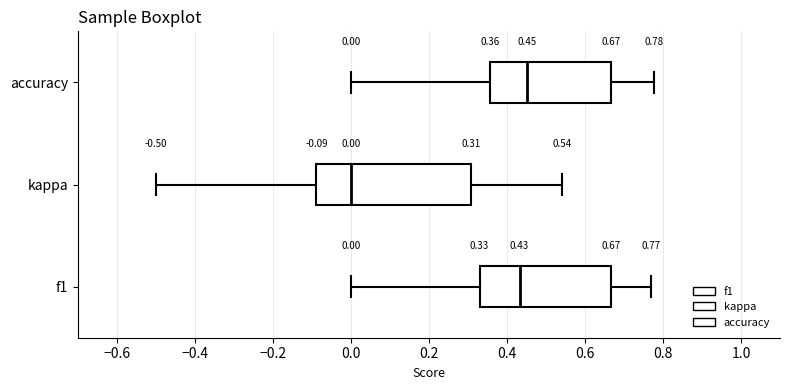

Which box is the widest, from its left edge to its right edge?

kappa